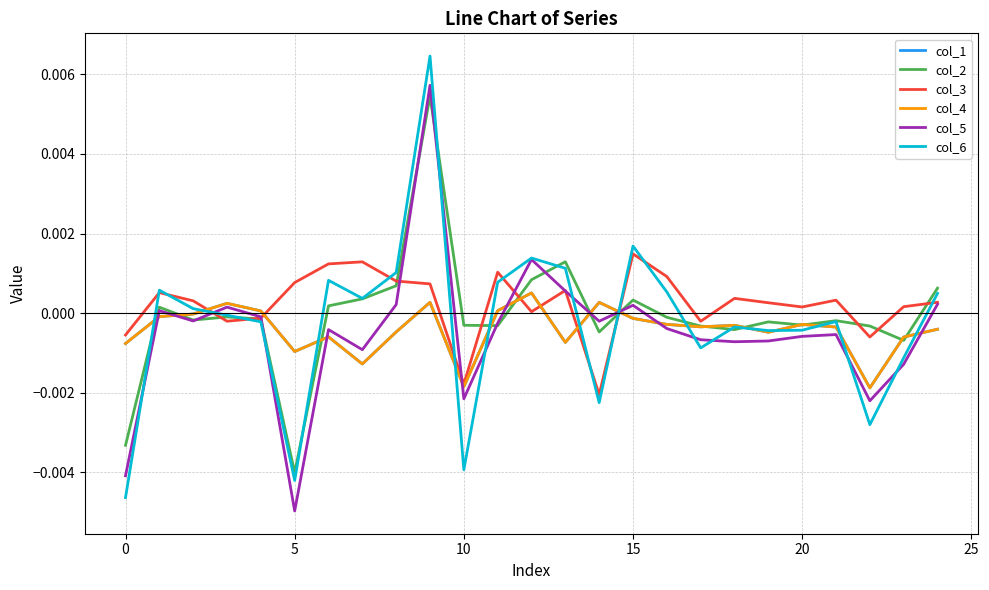

Does the chart have visible grid lines?

Yes